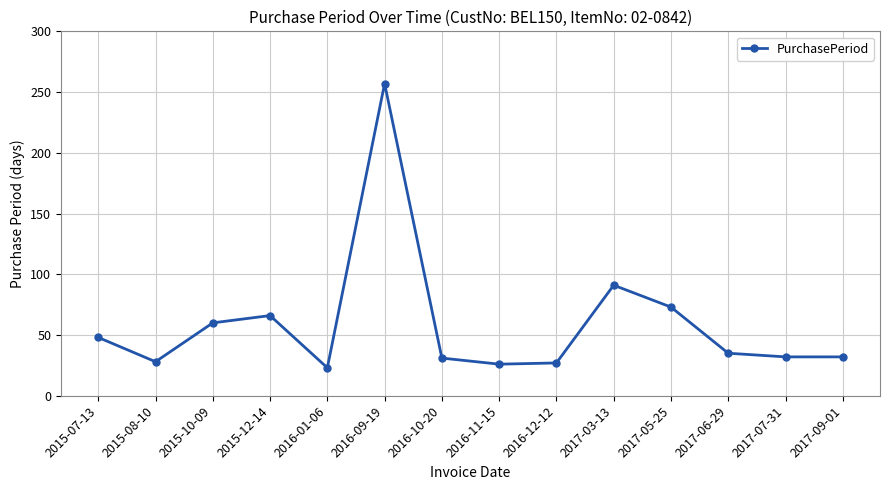

How many points are higher than both their immediate neighbors (excluding endpoints)?

3